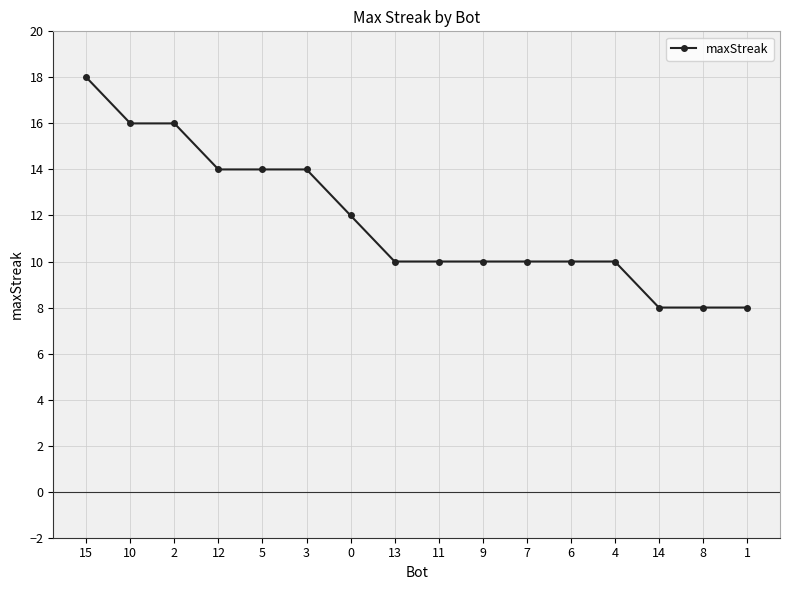

Between 12 and 4, which is larger?

12